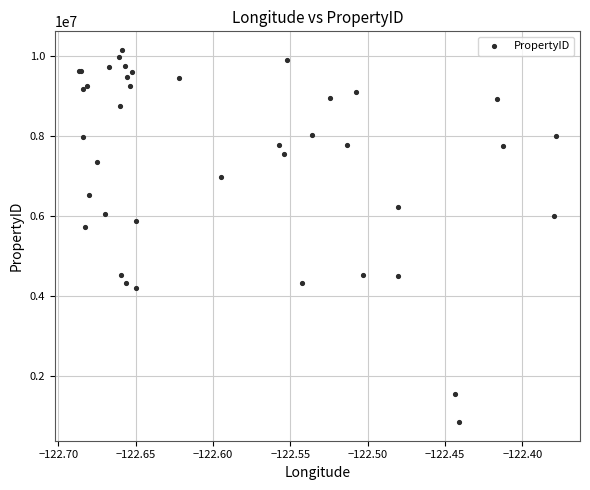

What Y value in the scatter plot is closest to 5499844?

5721859